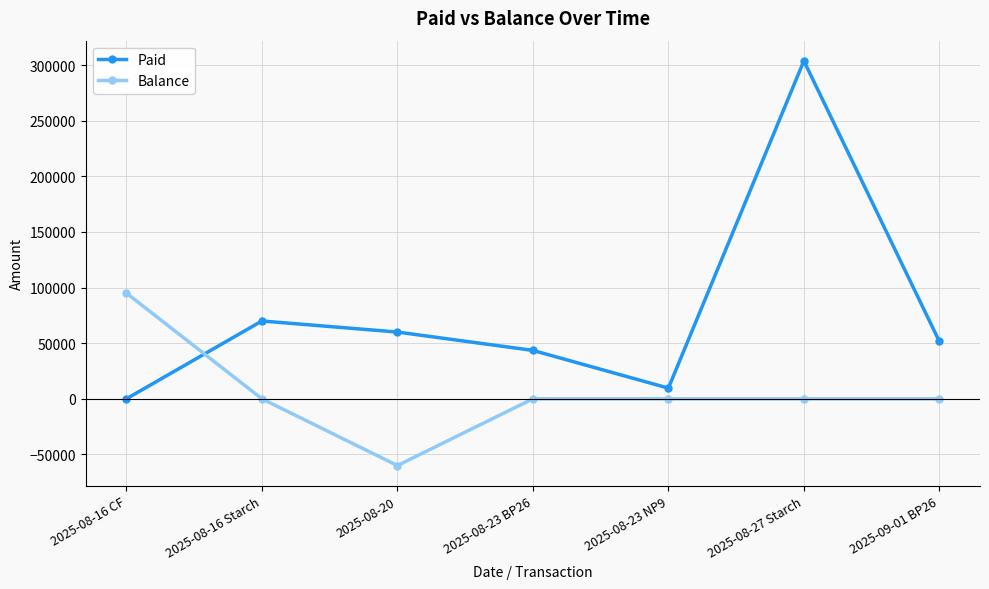

Which series has the largest total across all categories?

Paid